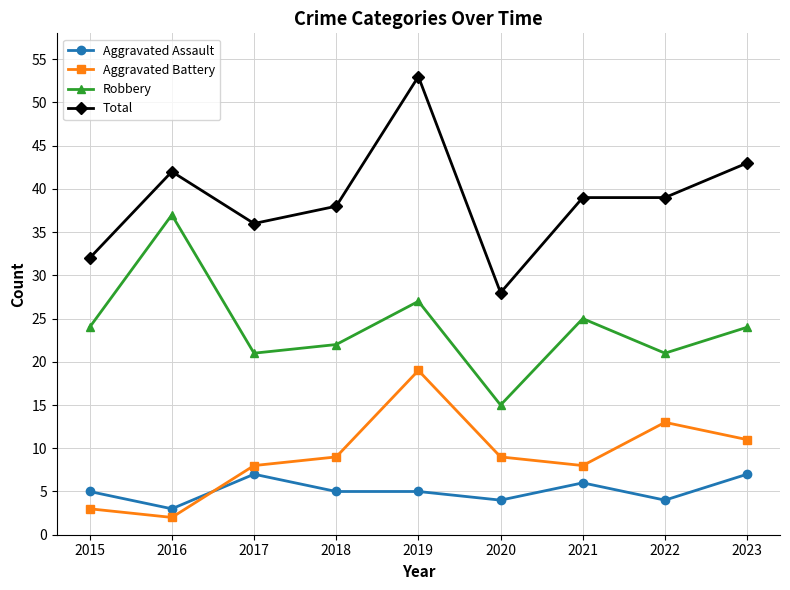

How many lines are shown in the chart?

4